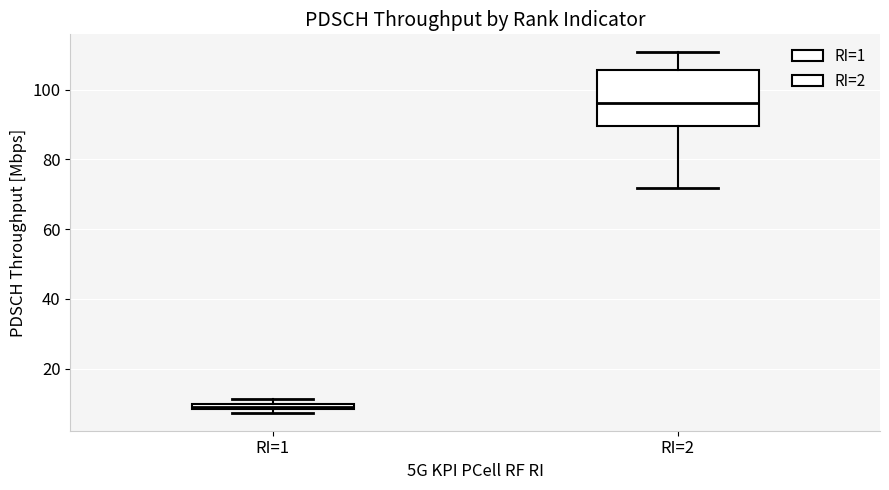

Comparing the boxes themselves (not the whiskers), which one is the tallest?

RI=2